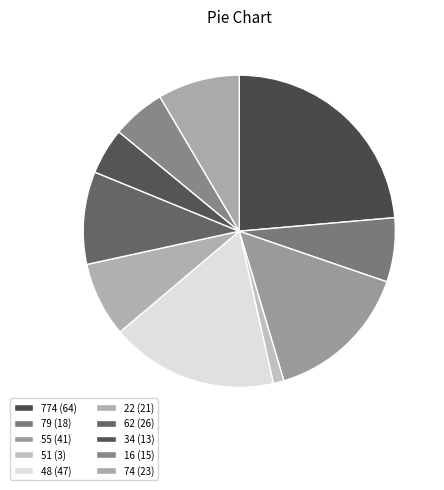

What is the change in value from 22 to 16?

-6